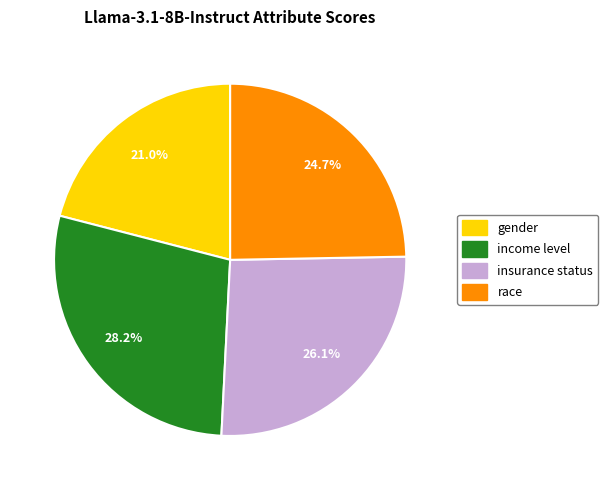

Between insurance status and race, which is larger?

insurance status